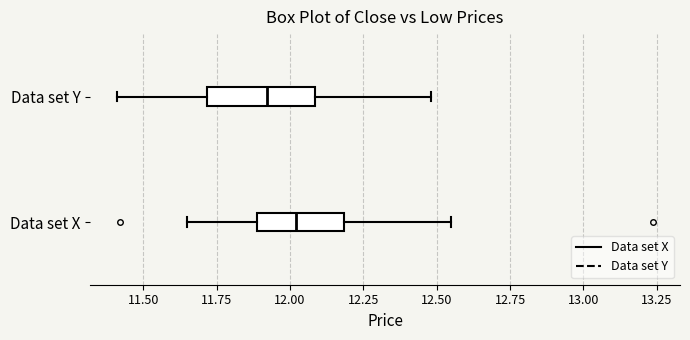

Reading bottom to top, read every box against the x-axis: the position of its median line, the range the box covers, and the ends of its whiskers. The values are not printed on the chart, so give them approximately, as read against the axis.

Data set X: median 12.00, box 11.90 to 12.20, whiskers 11.65 to 12.55
Data set Y: median 11.90, box 11.70 to 12.10, whiskers 11.40 to 12.50